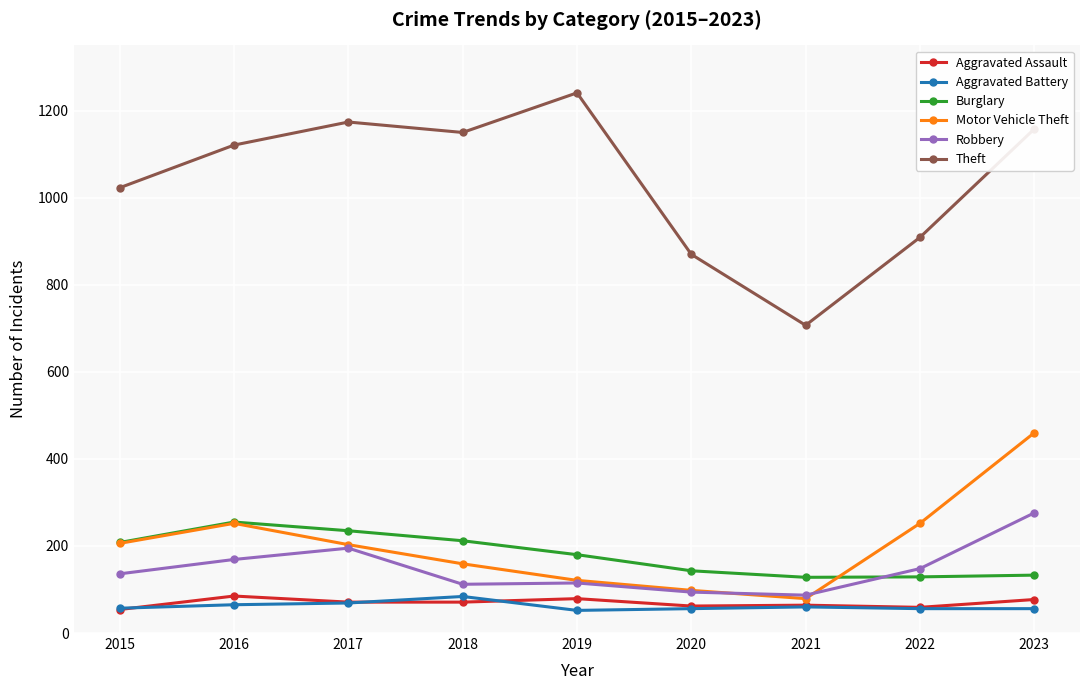

True or false: Aggravated Battery has a value of 56 at 2022.

True